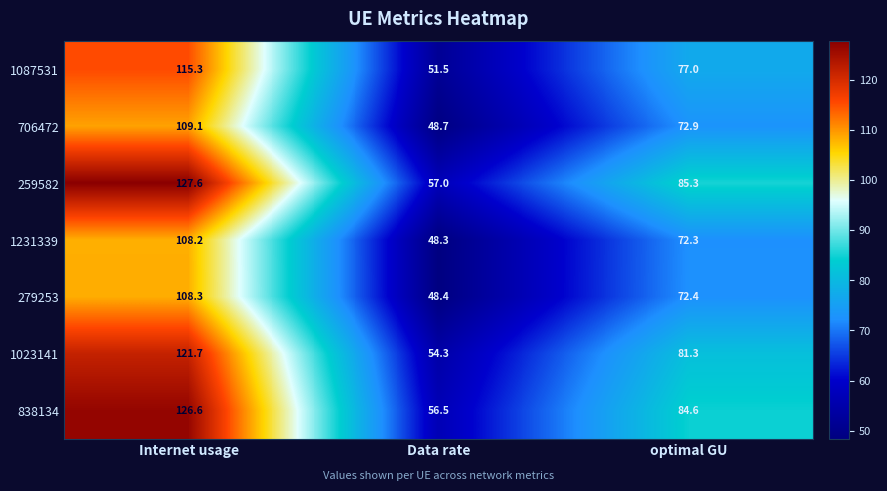

What is the sum of all 1231339 values?

228.8